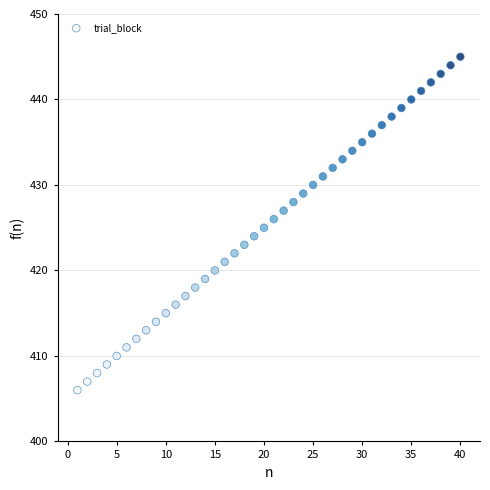

What is the range of X values (max minus min)?

39